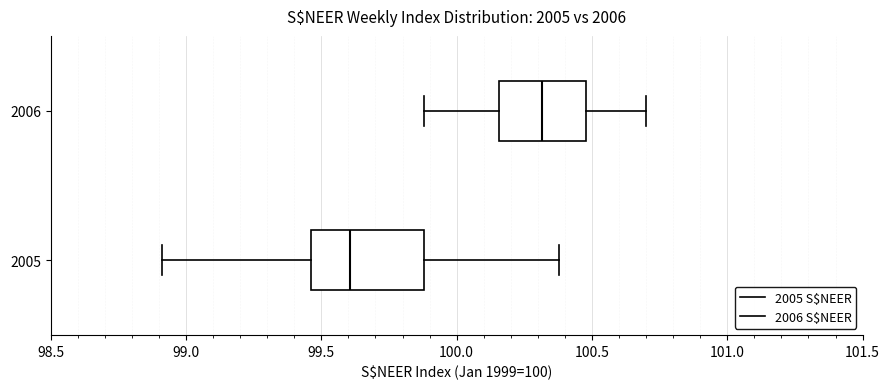

Reading bottom to top, read every box against the x-axis: the position of its median line, the range the box covers, and the ends of its whiskers. The values are not printed on the chart, so give them approximately, as read against the axis.

2005: median 99.60, box 99.45 to 99.90, whiskers 98.90 to 100.40
2006: median 100.30, box 100.15 to 100.50, whiskers 99.90 to 100.70